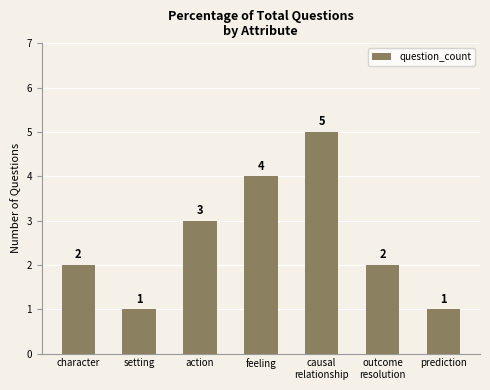

What is the label of the 5th bar from the left?

causal
relationship